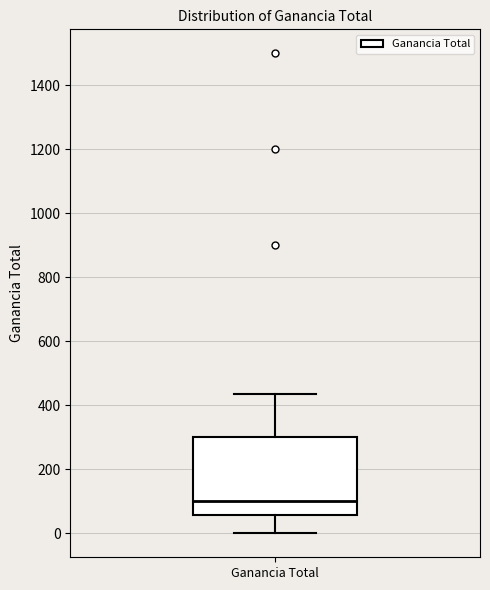

Where does the median line of the box for Ganancia Total sit on the y-axis? The values are not printed on the chart, so give them approximately, as read against the axis.

100